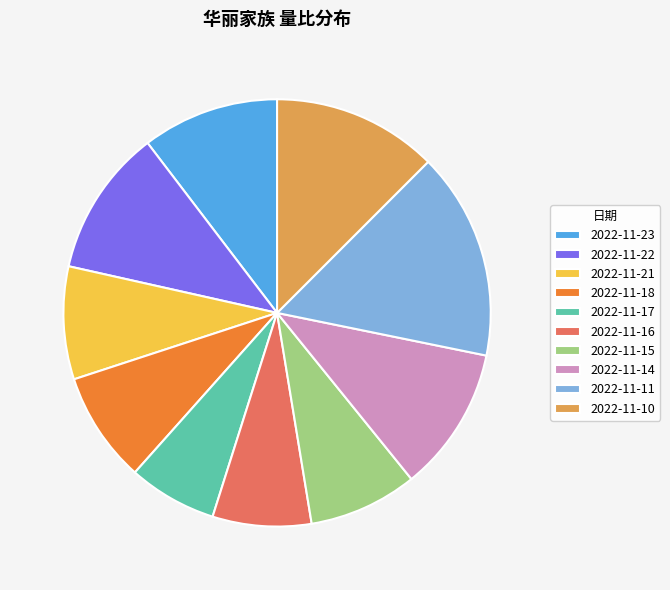

The 2022-11-16 slice represents 7% of the pie. True or false?

True